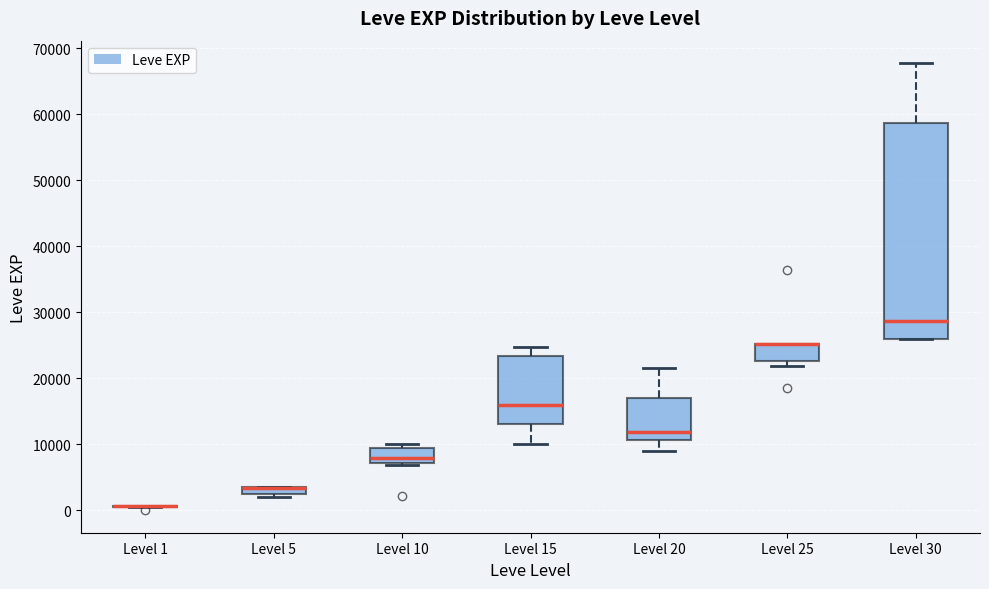

Which box is the tallest, from its lower edge to its upper edge?

Level 30